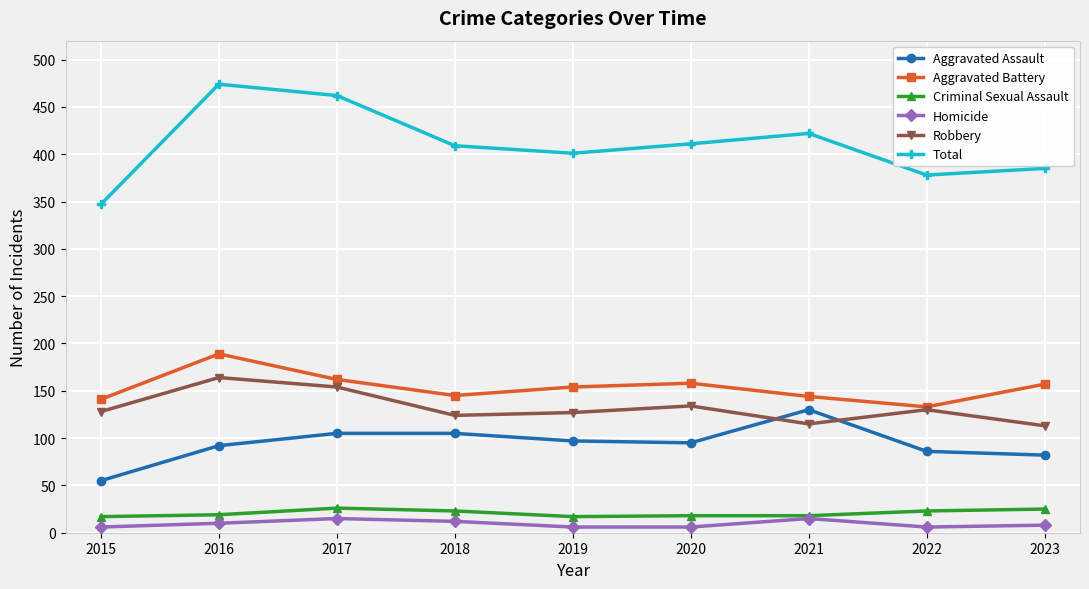

What is the approximate value of Criminal Sexual Assault at 2017?

26